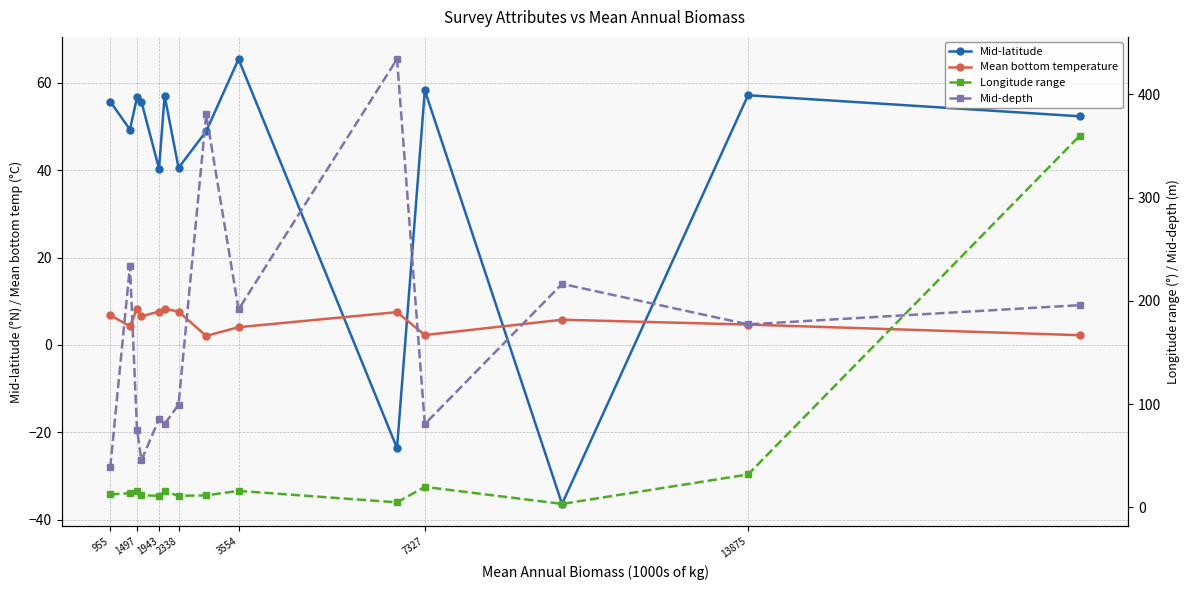

The Longitude range series shows 5.5 at 1497. True or false?

False